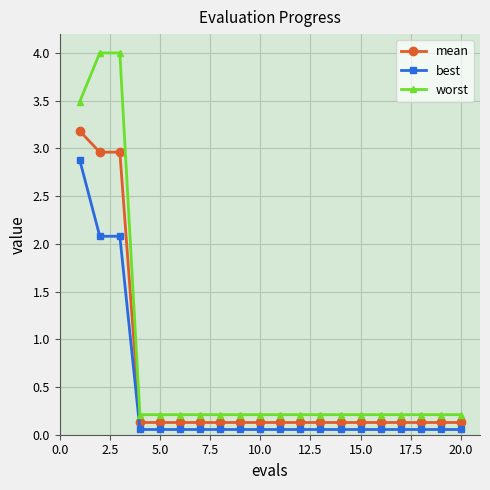

Which series has the largest range (max minus min)?

worst